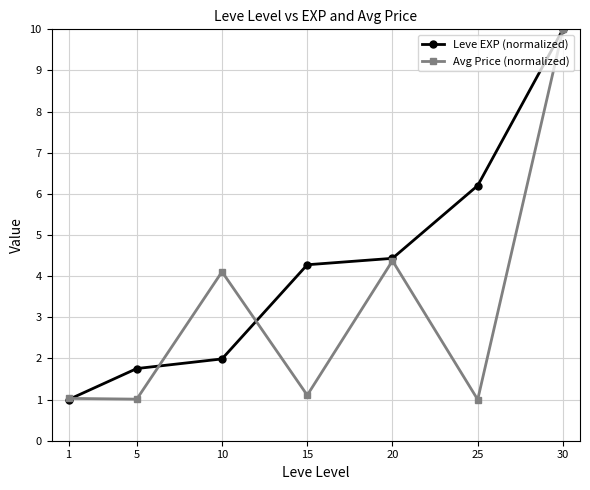

Where is the first local maximum for Avg Price (normalized)?

10